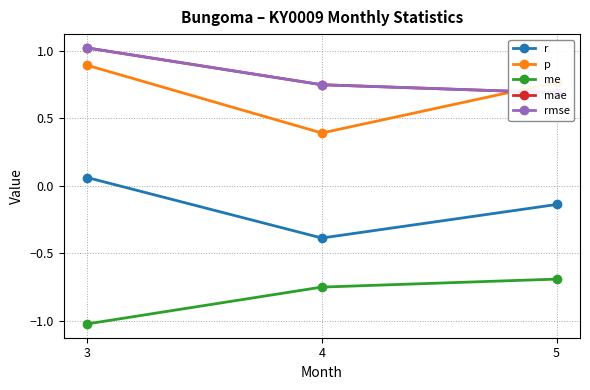

What are all the series names shown in the legend?

r, p, me, mae, rmse